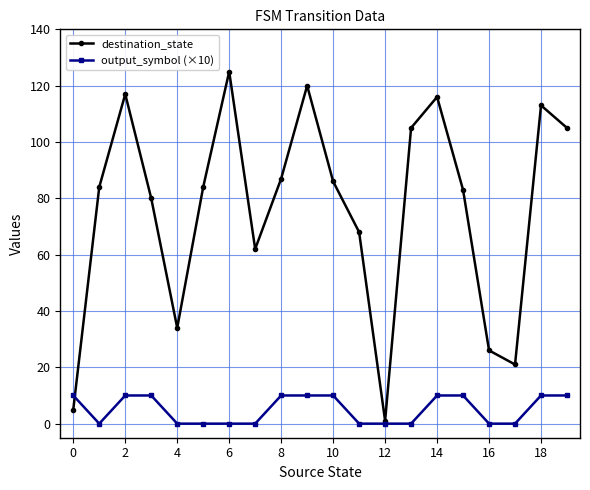

At how many categories does at least one series exceed 108?

5